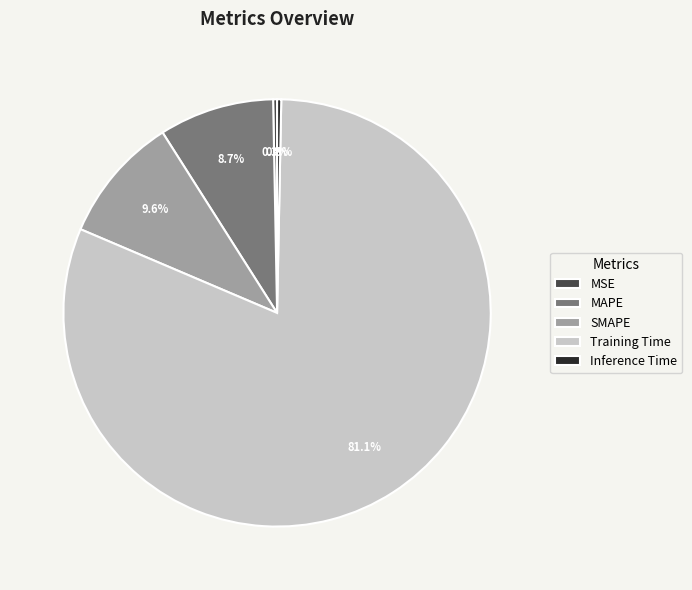

Which has a higher value, MAPE or SMAPE?

SMAPE